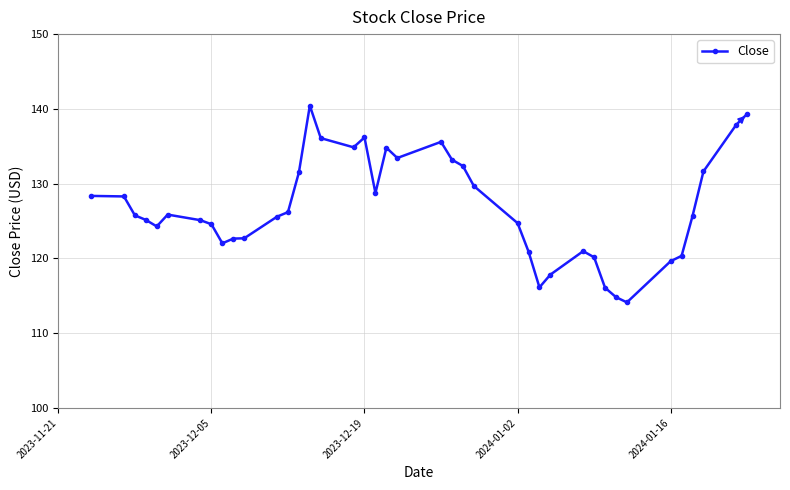

What is the minimum value shown in the chart?

114.1